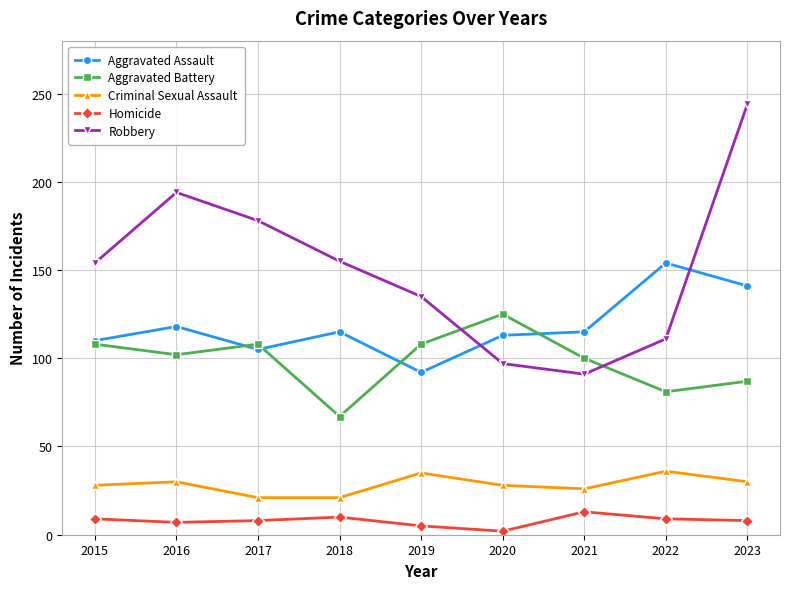

How many lines are shown in the chart?

5